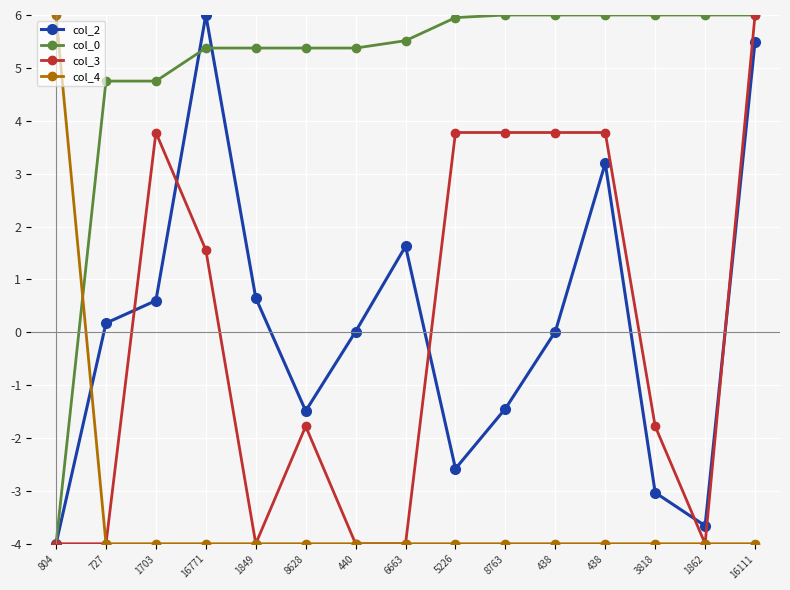

Where is col_4 nearest to the value 1?

804